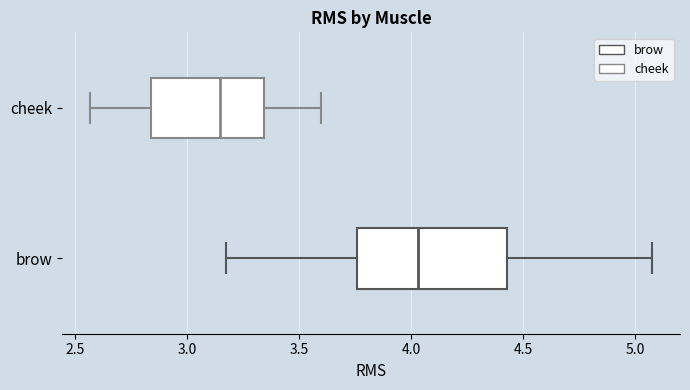

Reading bottom to top, read every box against the x-axis: the position of its median line, the range the box covers, and the ends of its whiskers. The values are not printed on the chart, so give them approximately, as read against the axis.

brow: median 4.05, box 3.75 to 4.45, whiskers 3.15 to 5.05
cheek: median 3.15, box 2.85 to 3.35, whiskers 2.55 to 3.60